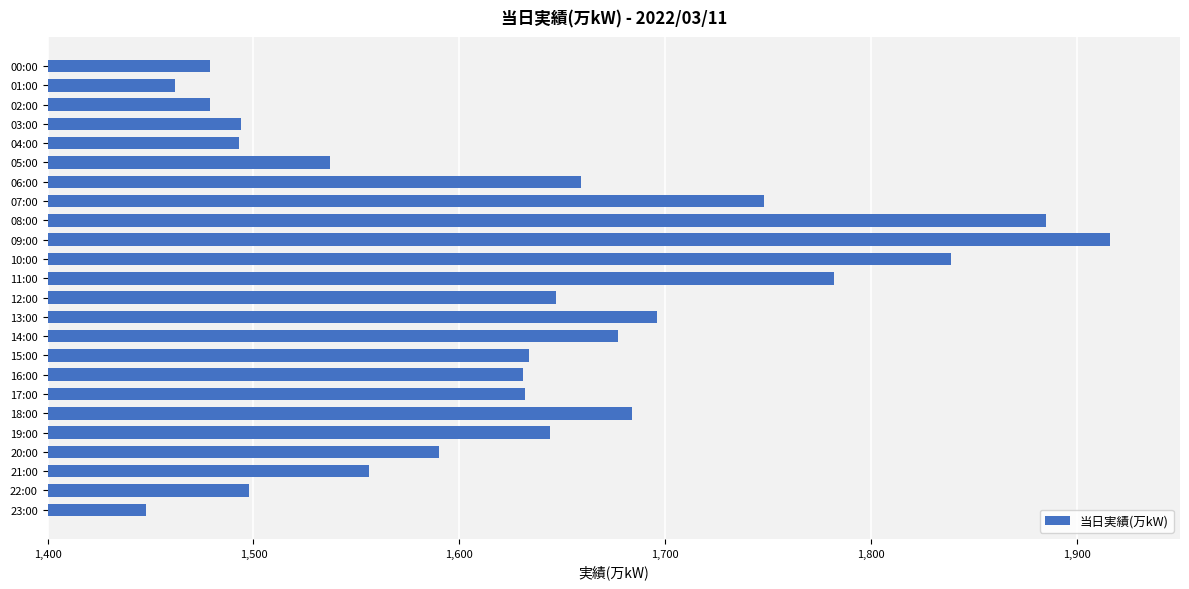

Are the bars horizontal?

Yes